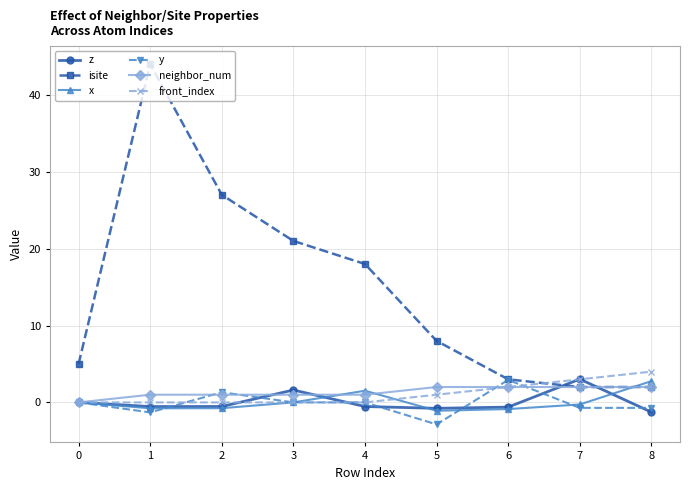

The z series shows -2.7 at 0. True or false?

False